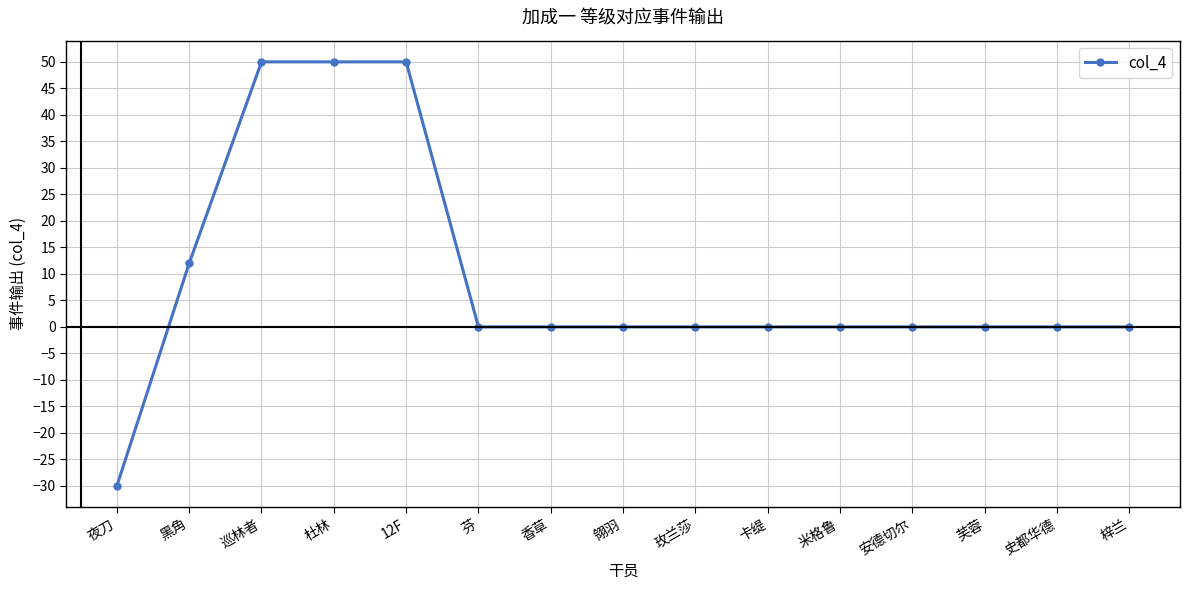

What is the label of the 11th point from the left?

米格鲁